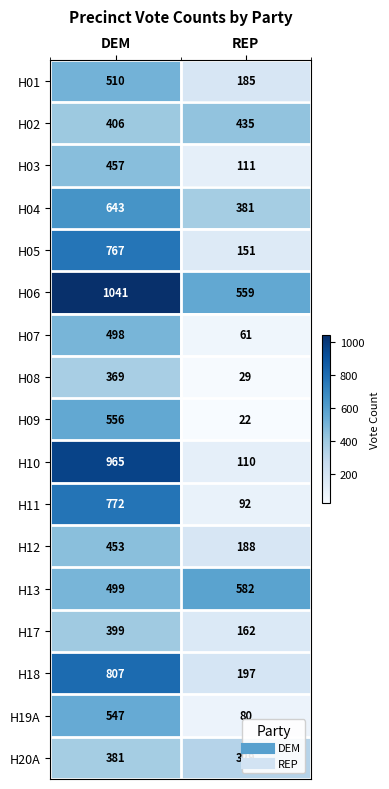

What is the difference between the H01 values at REP and DEM?

325